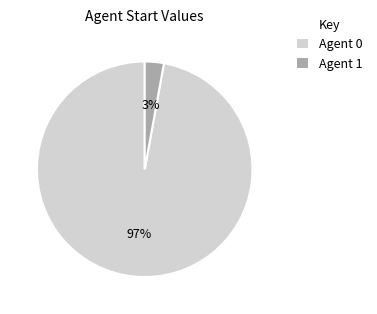

Between Agent 1 and Agent 0, which is larger?

Agent 0